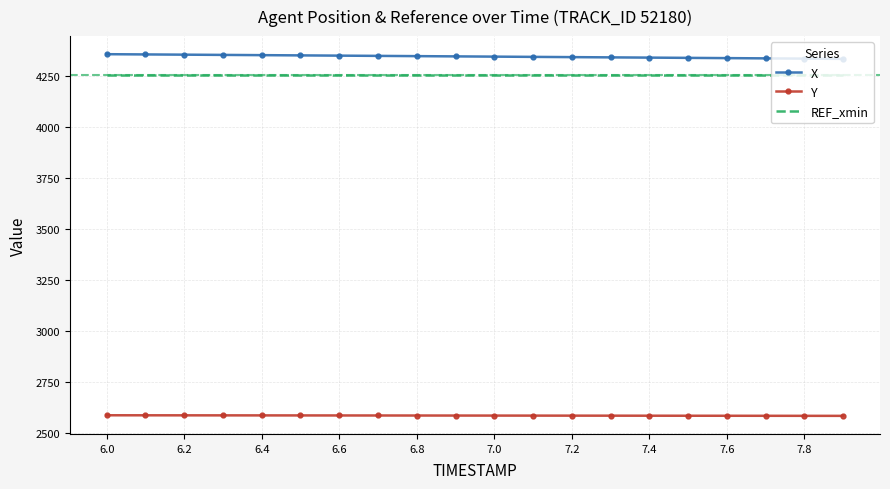

At how many categories does at least one series exceed 3613?

20